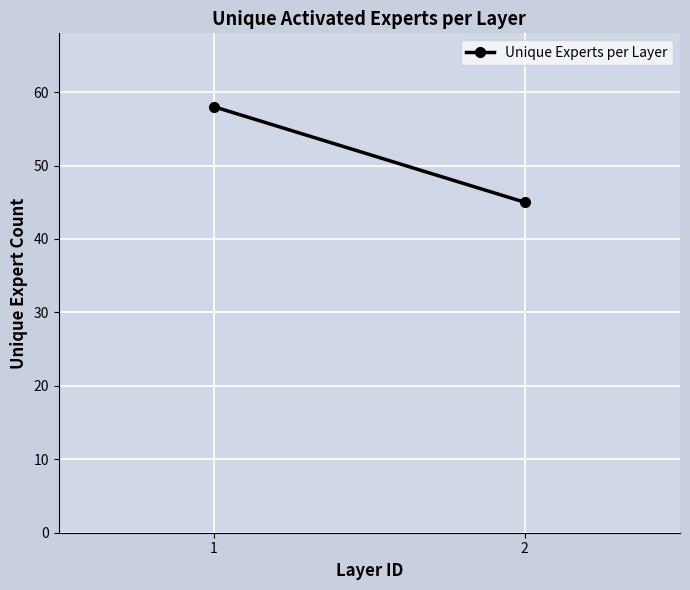

How many lines are shown in the chart?

1